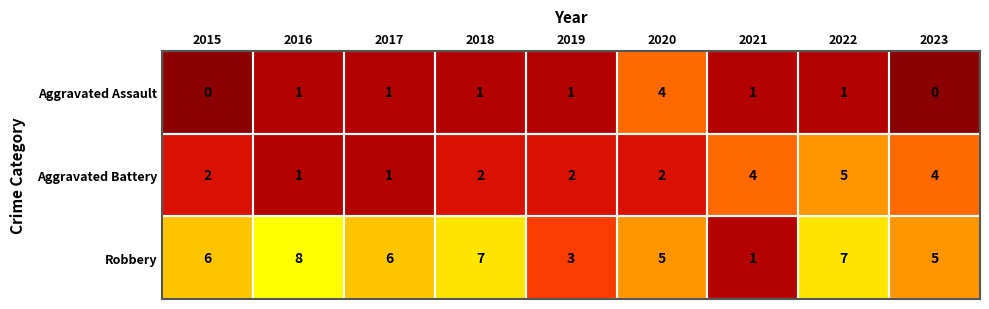

What is the difference between the maximum and minimum values in the Aggravated Battery series?

4